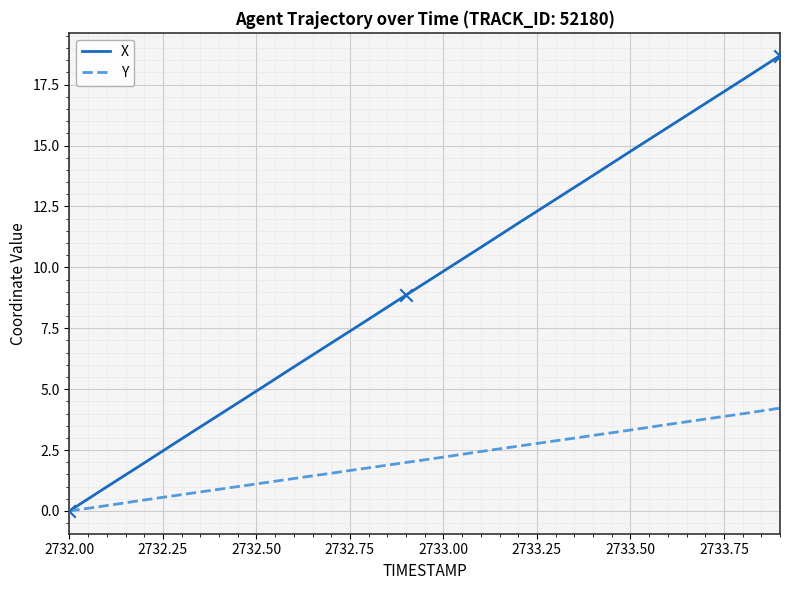

What is the highest value of the Y series?

4.2